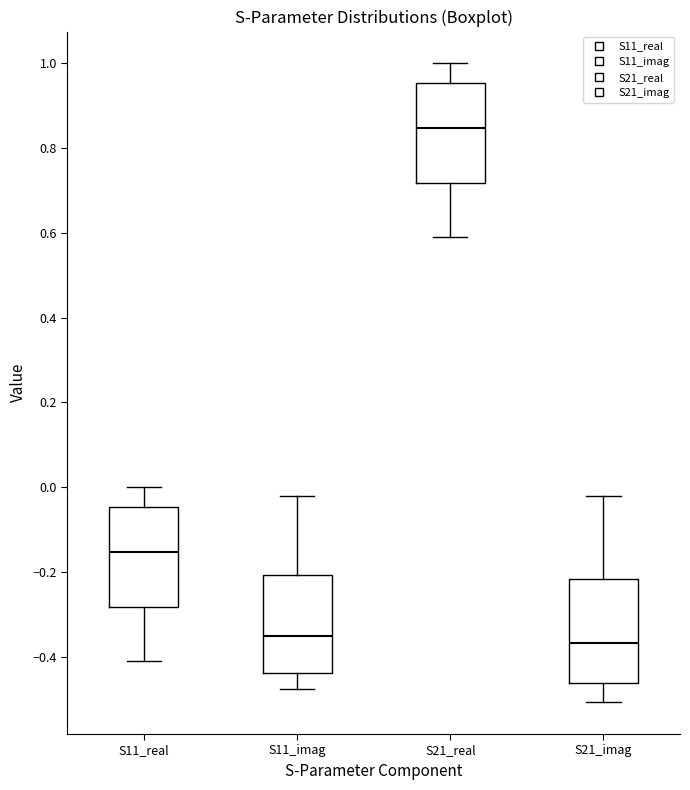

Reading left to right, read every box against the y-axis: the position of its median line, the range the box covers, and the ends of its whiskers. The values are not printed on the chart, so give them approximately, as read against the axis.

S11_real: median -0.16, box -0.28 to -0.04, whiskers -0.40 to 0.00
S11_imag: median -0.36, box -0.44 to -0.20, whiskers -0.48 to -0.02
S21_real: median 0.84, box 0.72 to 0.96, whiskers 0.60 to 1.00
S21_imag: median -0.36, box -0.46 to -0.22, whiskers -0.50 to -0.02